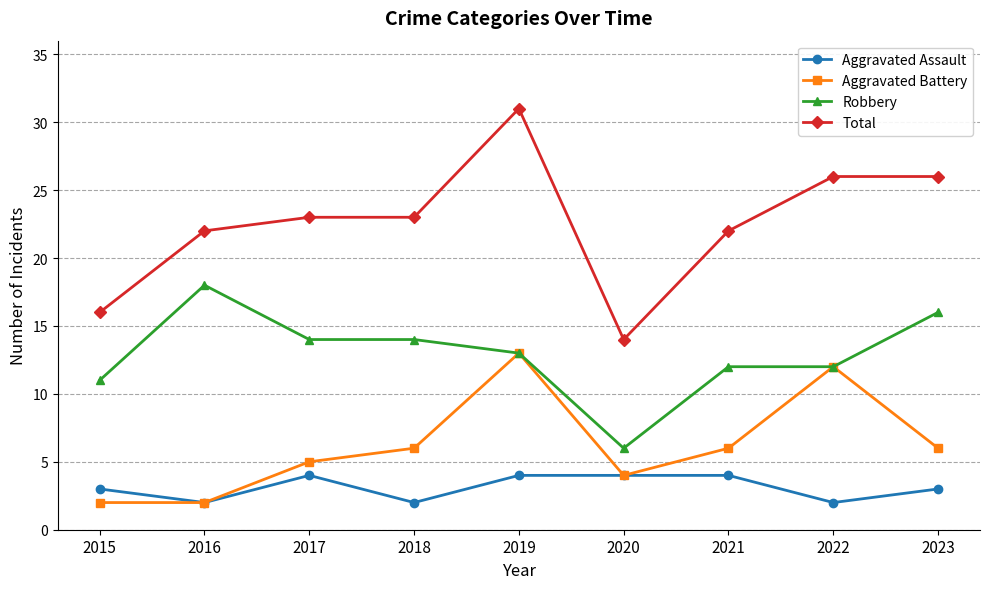

Is this an area chart (filled region under the line)?

No